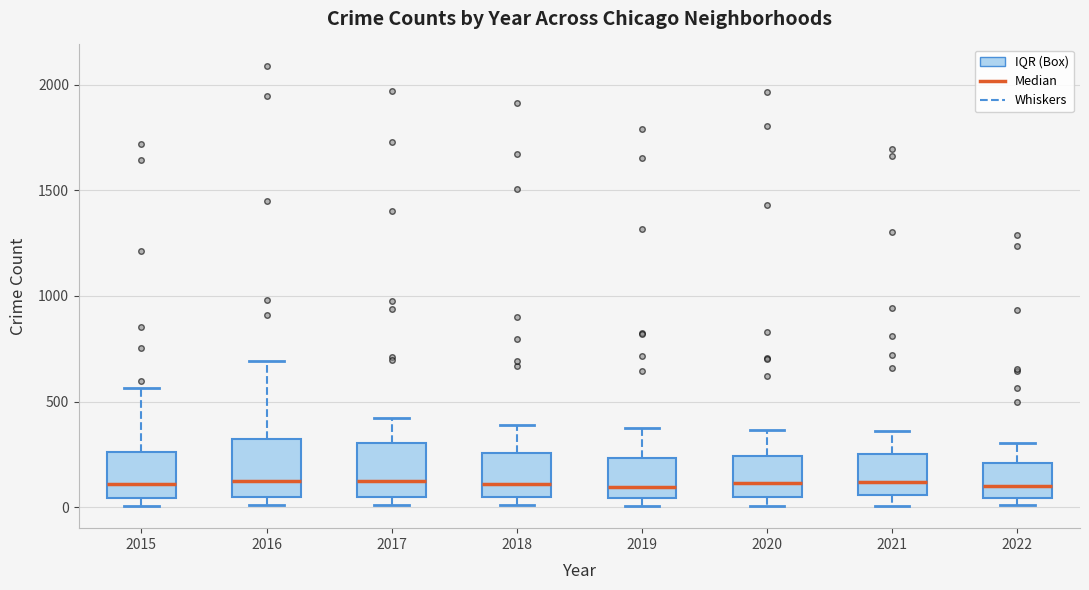

Reading left to right, read every box against the y-axis: the position of its median line, the range the box covers, and the ends of its whiskers. The values are not printed on the chart, so give them approximately, as read against the axis.

2015: median 100, box 50 to 250, whiskers 0 to 550
2016: median 150, box 50 to 300, whiskers 0 to 700
2017: median 100, box 50 to 300, whiskers 0 to 400
2018: median 100, box 50 to 250, whiskers 0 to 400
2019: median 100, box 50 to 250, whiskers 0 to 400
2020: median 100, box 50 to 250, whiskers 0 to 350
2021: median 100, box 50 to 250, whiskers 0 to 350
2022: median 100, box 50 to 200, whiskers 0 to 300